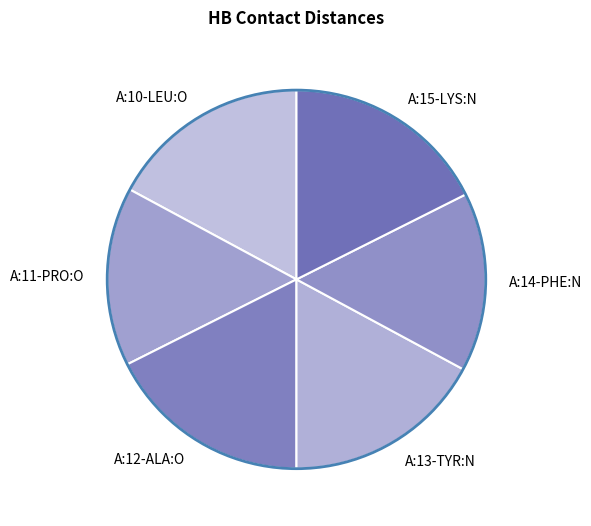

The A:14-PHE:N slice represents 7% of the pie. True or false?

False